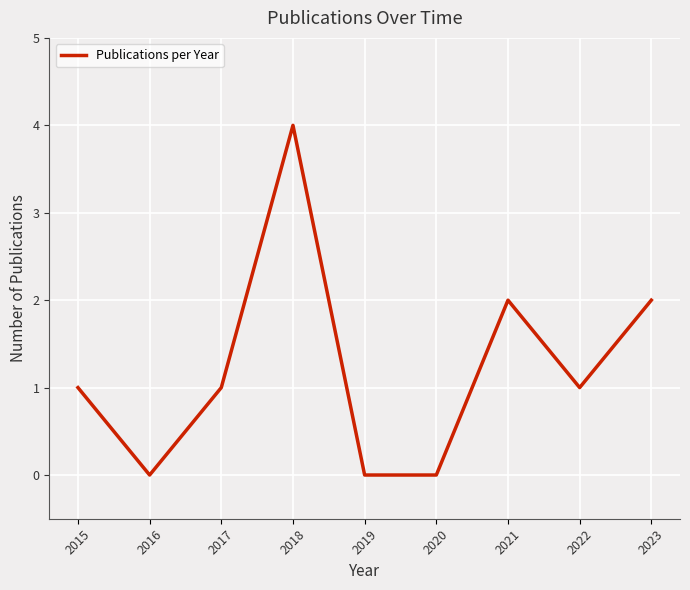

What is the ratio of the value at 2018 to the value at 2023?

2.0